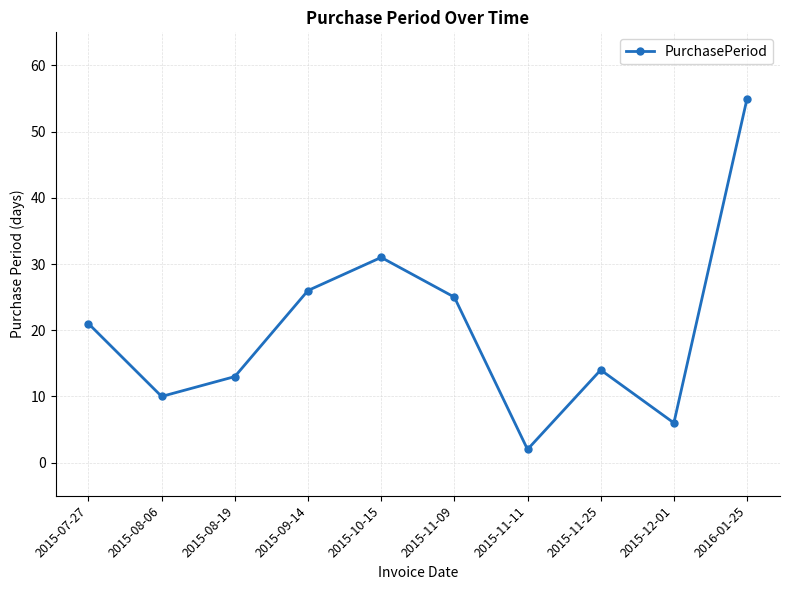

What is the sum of all values?

203